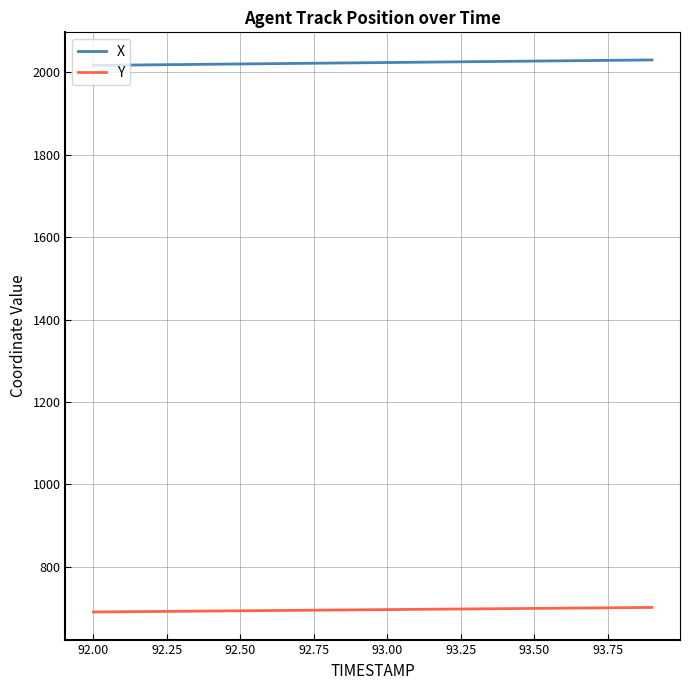

Rank the series by their average value, from highest to lowest.

X, Y